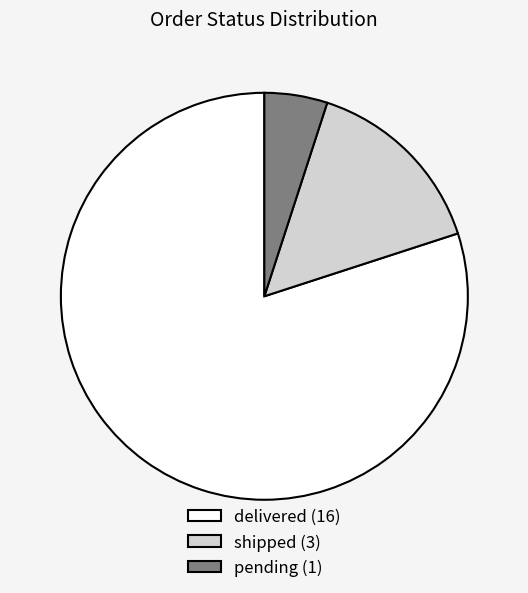

How many segments does this pie chart have?

3